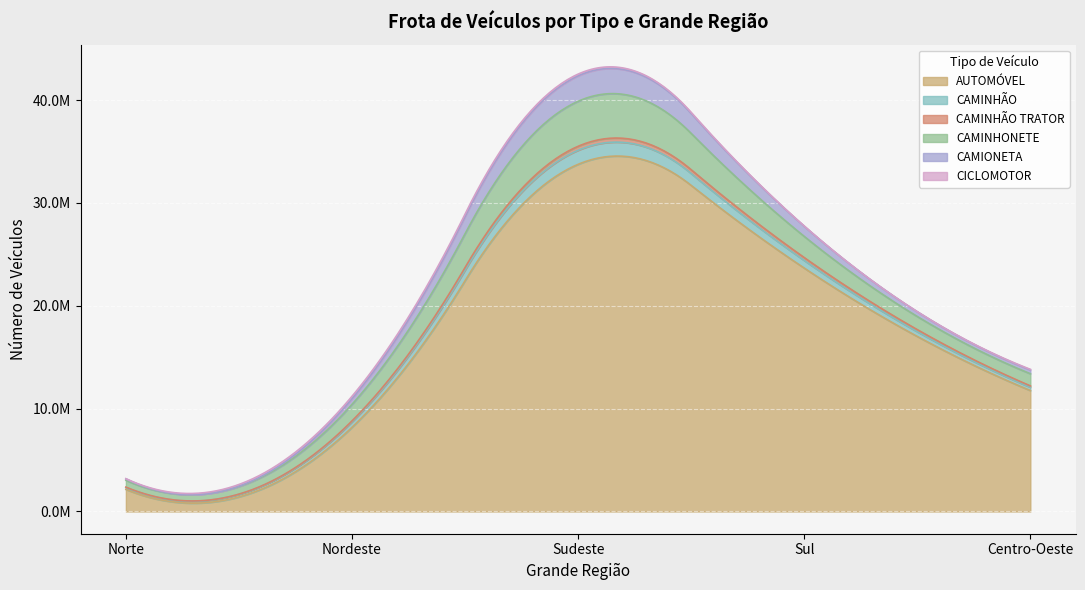

Between Norte and Sudeste, which series saw the biggest shift?

AUTOMÓVEL